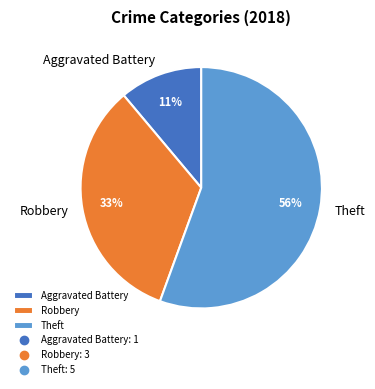

To the nearest percent, what is the average slice percentage?

33%